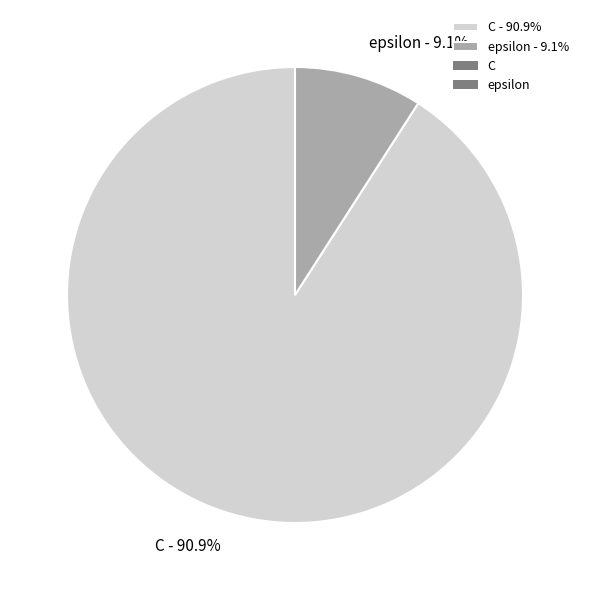

To the nearest percent, what is the average slice percentage?

50%